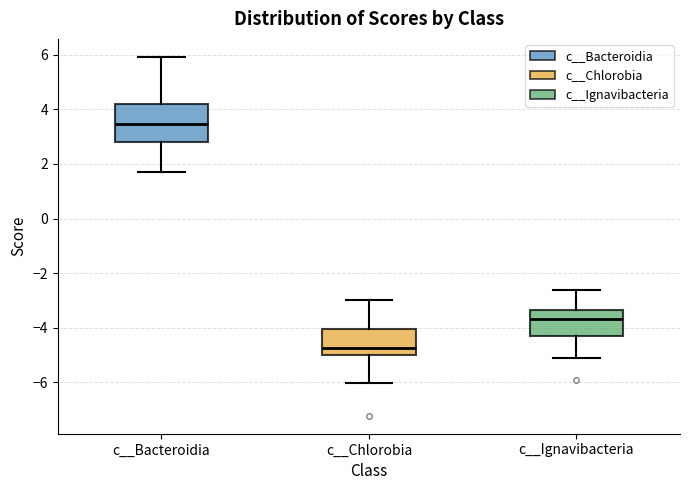

Reading left to right, read every box against the y-axis: the position of its median line, the range the box covers, and the ends of its whiskers. The values are not printed on the chart, so give them approximately, as read against the axis.

c__Bacteroidia: median 3.4, box 2.8 to 4.2, whiskers 1.8 to 6.0
c__Chlorobia: median -4.8, box -5.0 to -4.0, whiskers -6.0 to -3.0
c__Ignavibacteria: median -3.6, box -4.4 to -3.4, whiskers -5.2 to -2.6